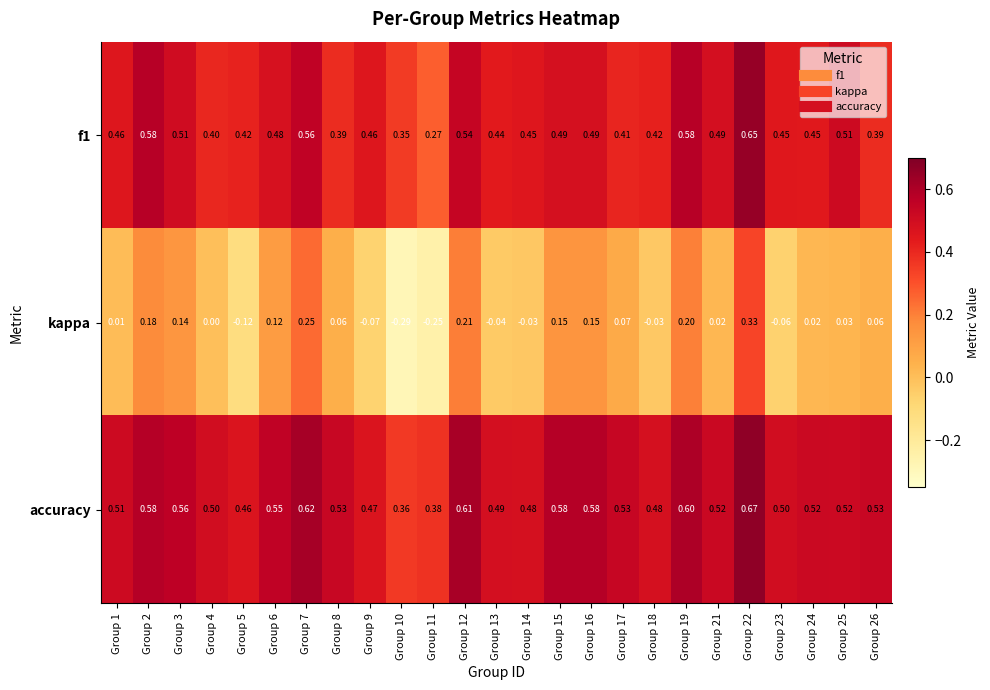

Between Group 9 and Group 13, which series saw the biggest shift?

kappa